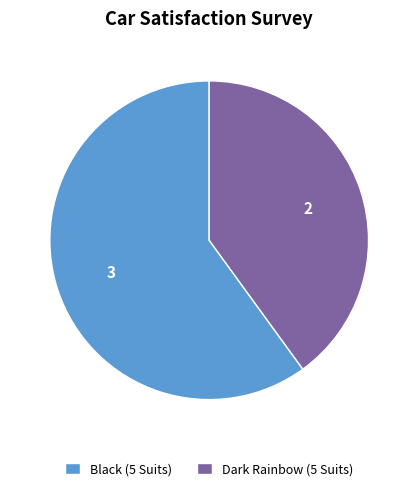

Rank the categories by value from highest to lowest.

Black (5 Suits), Dark Rainbow (5 Suits)